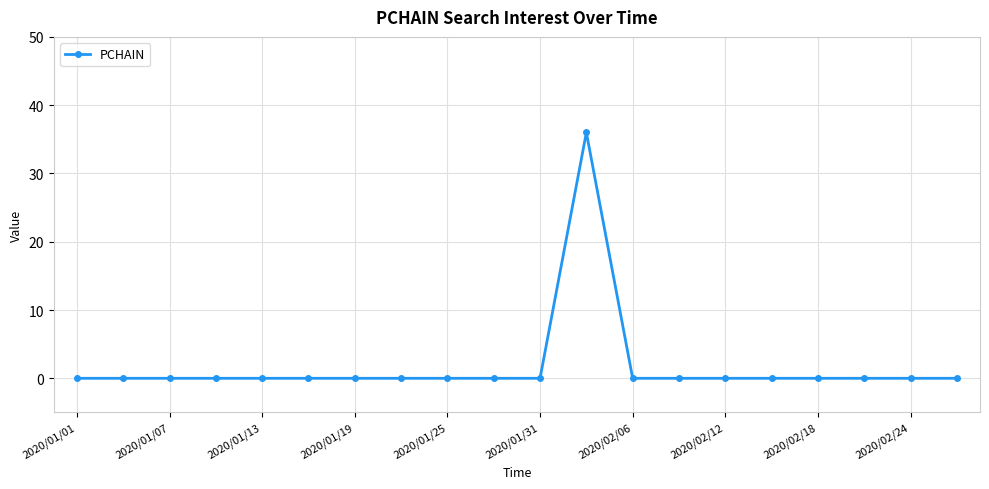

What is the sum of all values?

36